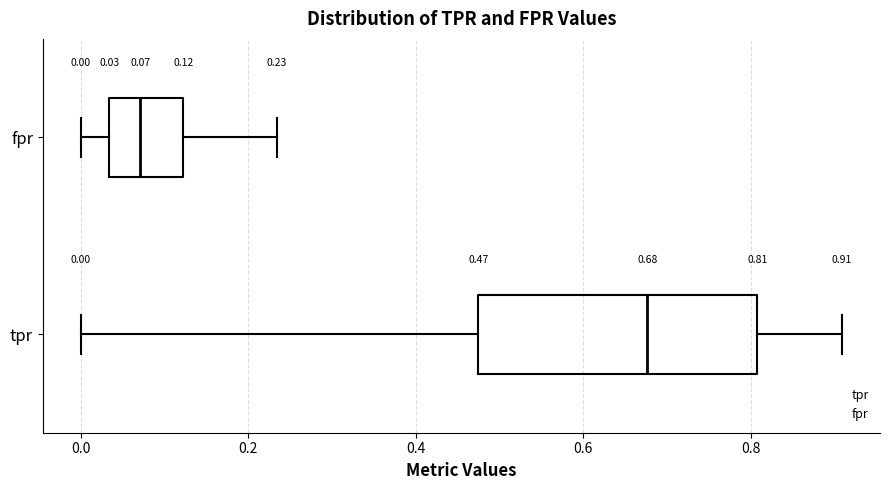

Comparing the boxes themselves (not the whiskers), which one is the widest?

tpr